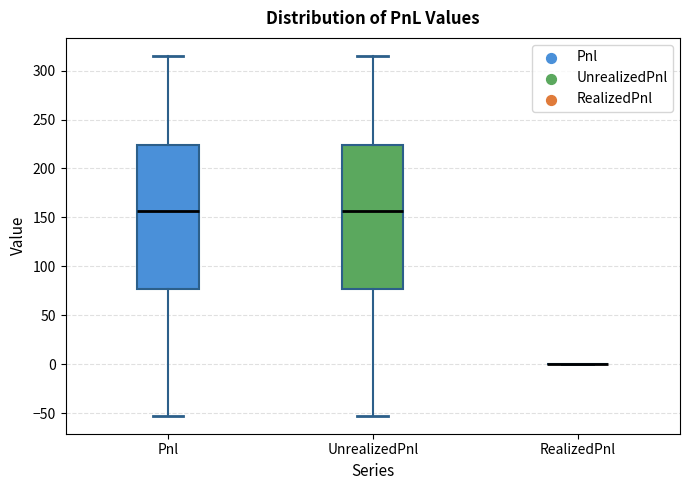

Reading left to right, read every box against the y-axis: the position of its median line, the range the box covers, and the ends of its whiskers. The values are not printed on the chart, so give them approximately, as read against the axis.

Pnl: median 155, box 75 to 225, whiskers -50 to 315
UnrealizedPnl: median 155, box 75 to 225, whiskers -50 to 315
RealizedPnl: box collapsed to a line at 0, whiskers 0 to 0